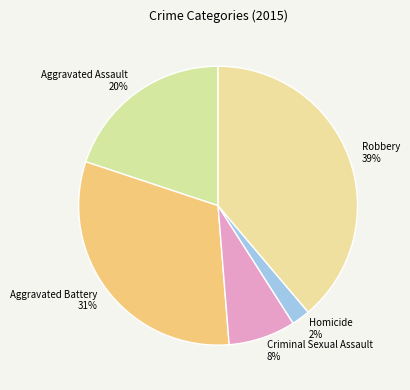

Is there a majority slice in this chart?

No